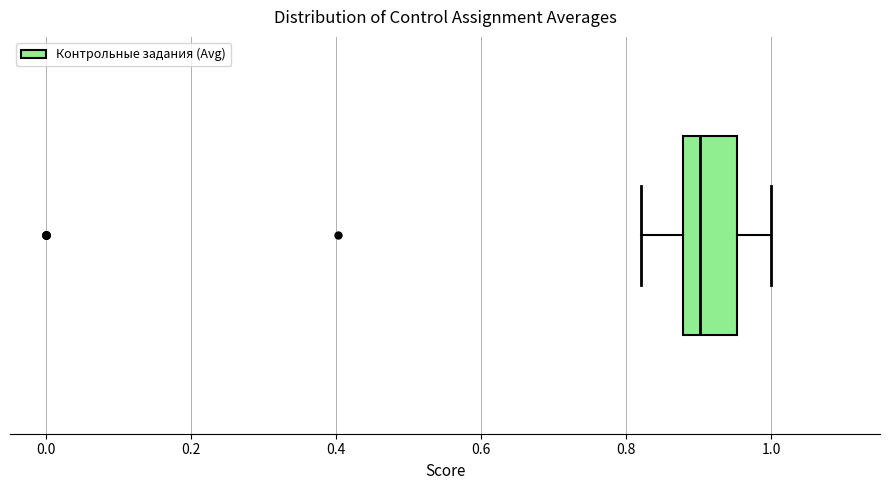

Read this box plot against the x-axis: the position of the median line, the range covered by the box, and the ends of both whiskers. The values are not printed on the chart, so give them approximately, as read against the axis.

median 0.90, box 0.88 to 0.96, whiskers 0.82 to 1.00